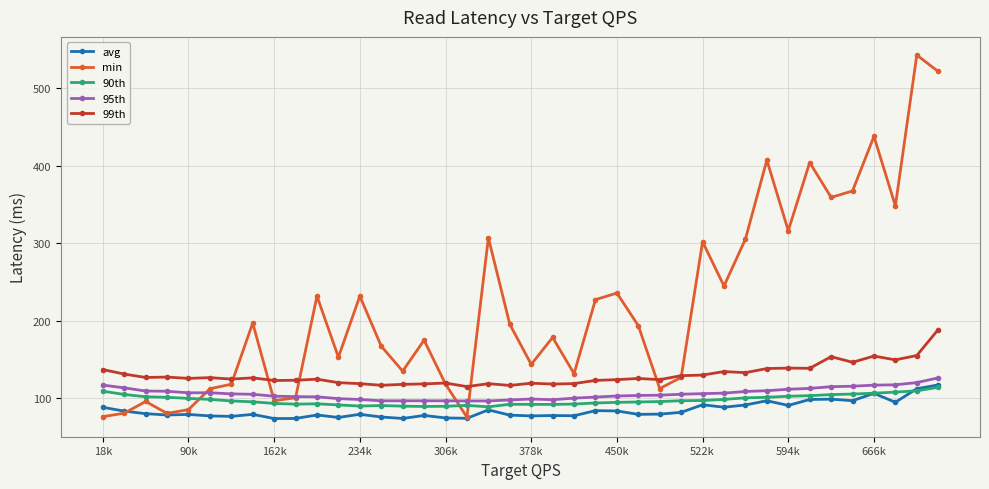

At how many categories does at least one series exceed 273?

12